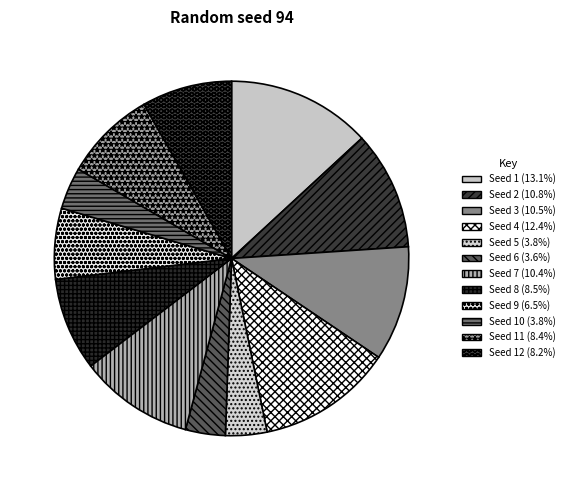

Count the number of slices in the pie.

12